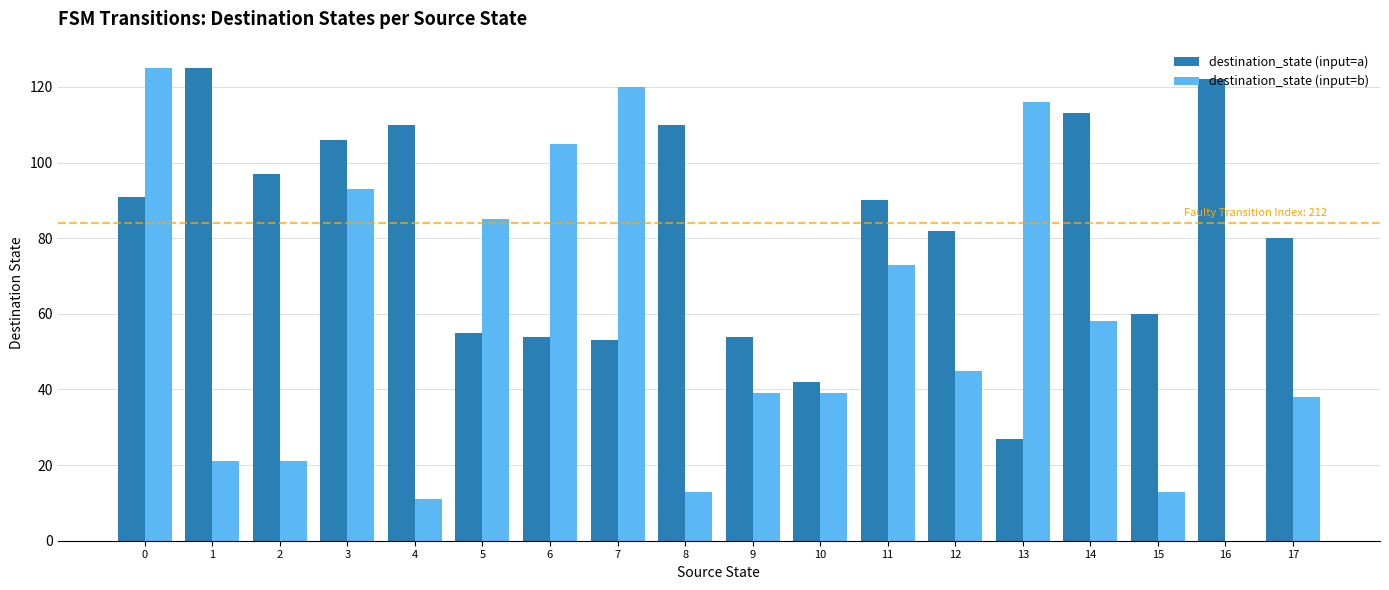

What is the greatest value displayed?

125